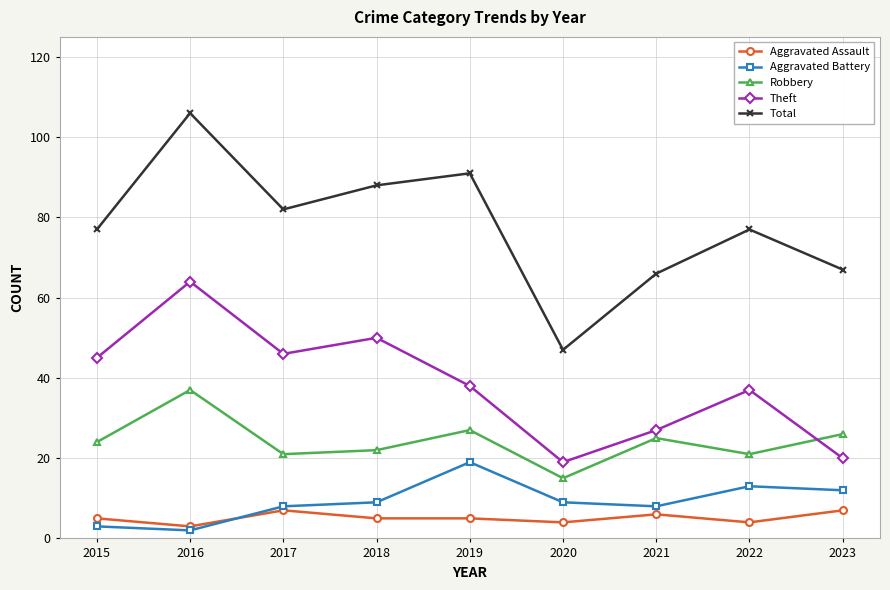

Reading left to right, transcribe all the data shown in this chart.

Aggravated Assault: 5	3	7	5	5	4	6	4	7
Aggravated Battery: 3	2	8	9	19	9	8	13	12
Robbery: 24	37	21	22	27	15	25	21	26
Theft: 45	64	46	50	38	19	27	37	20
Total: 77	106	82	88	91	47	66	77	67